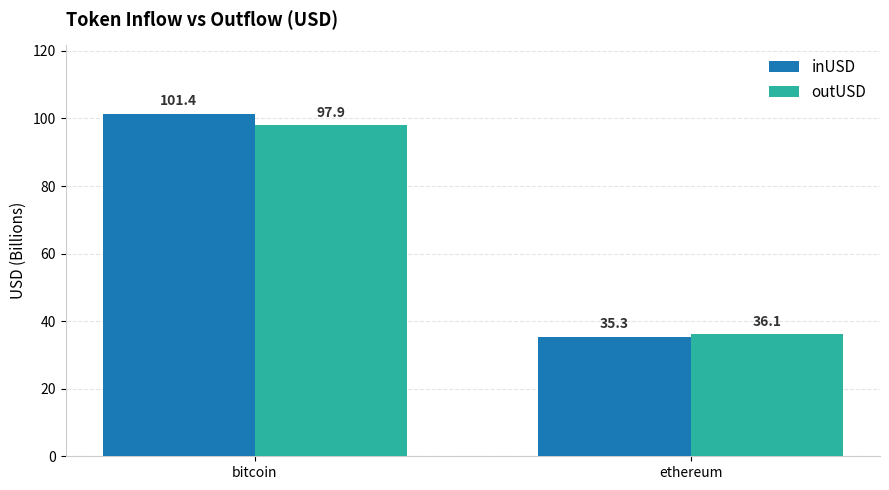

At which category is the sum across all series the highest?

bitcoin